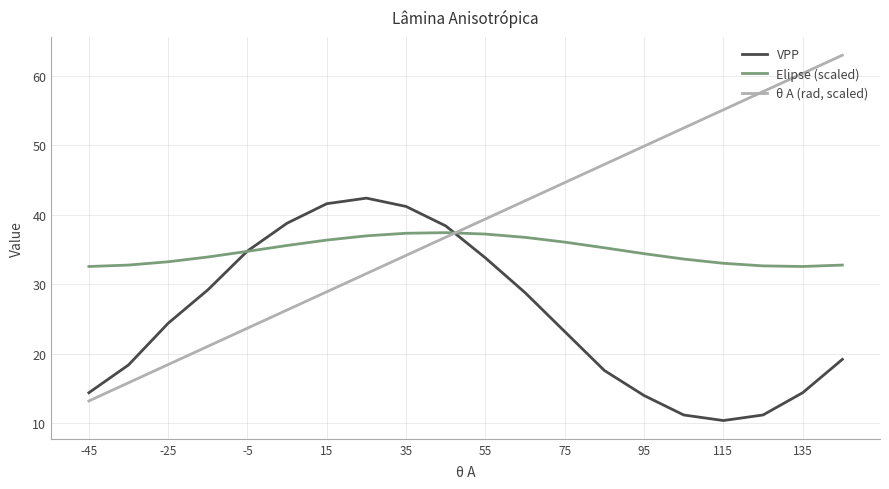

List the series in order of their peak value, highest first.

θ A (rad, scaled), VPP, Elipse (scaled)